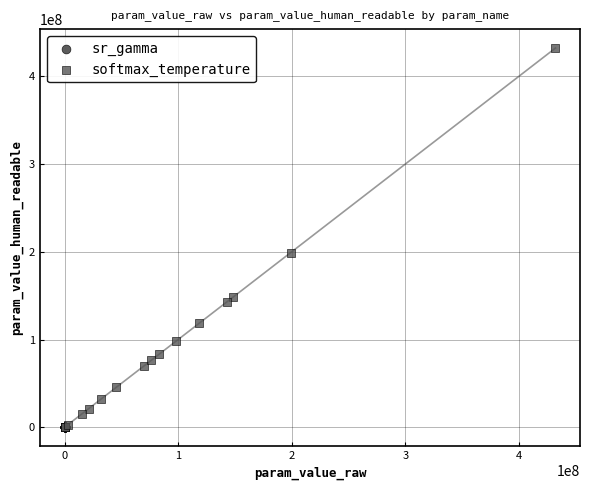

Which series has the widest spread of Y values?

softmax_temperature